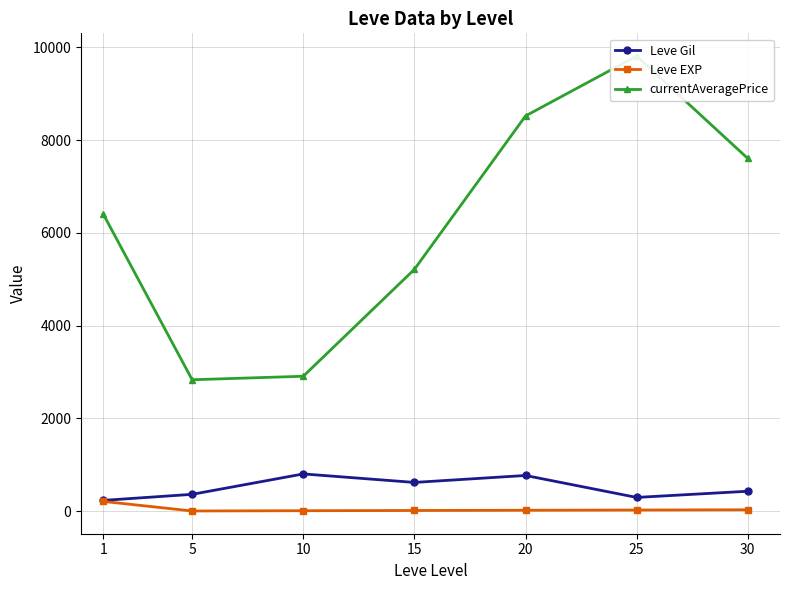

What are all the series names shown in the legend?

Leve Gil, Leve EXP, currentAveragePrice